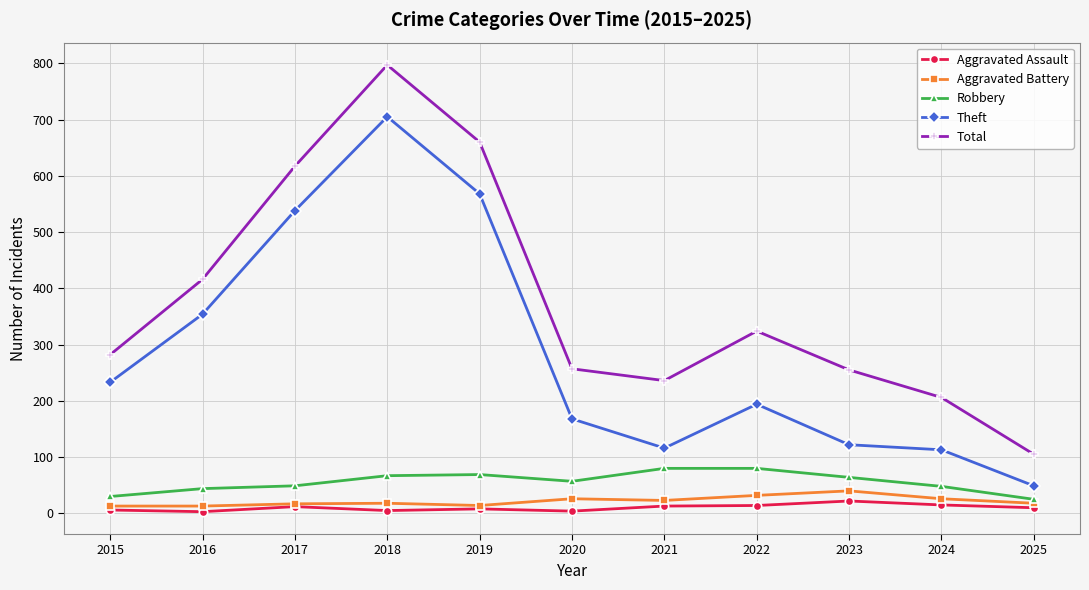

True or false: Theft has more than 1 interior local peaks.

True